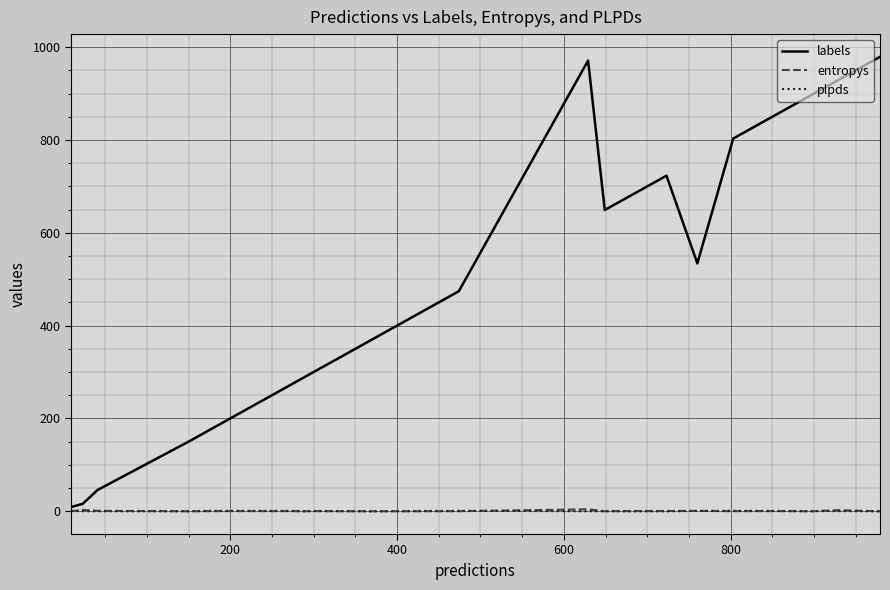

How many values in the plpds series exceed 0?

17